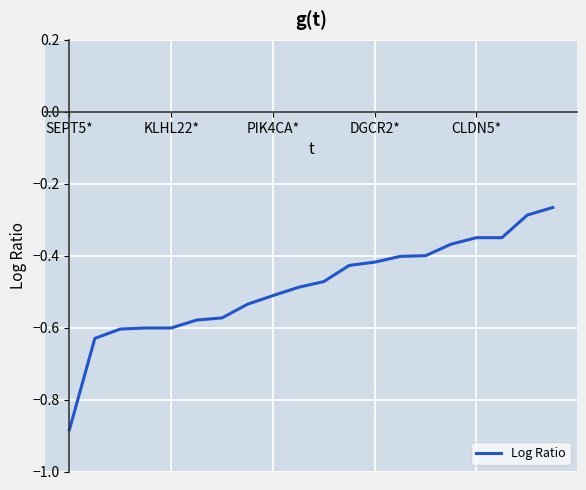

What is the difference between the maximum and minimum values?

0.6